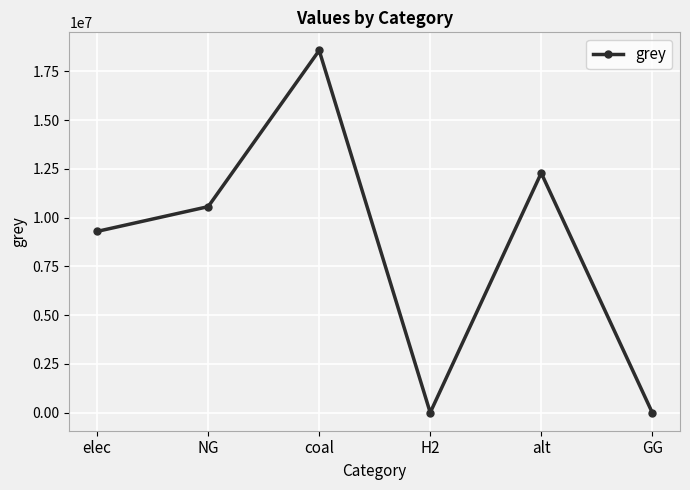

The chart shows a value of 2062143.3 at elec. True or false?

False